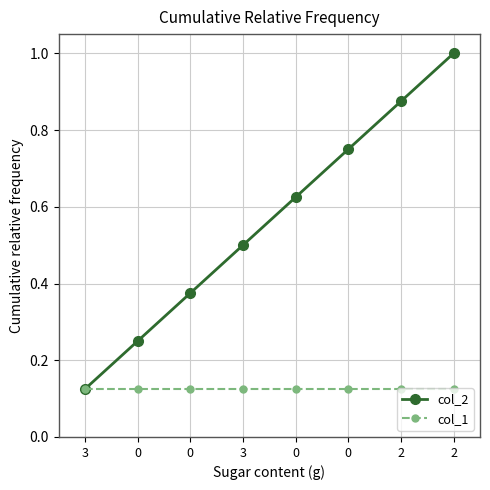

The value of col_1 at 0 is 0.1. True or false?

True